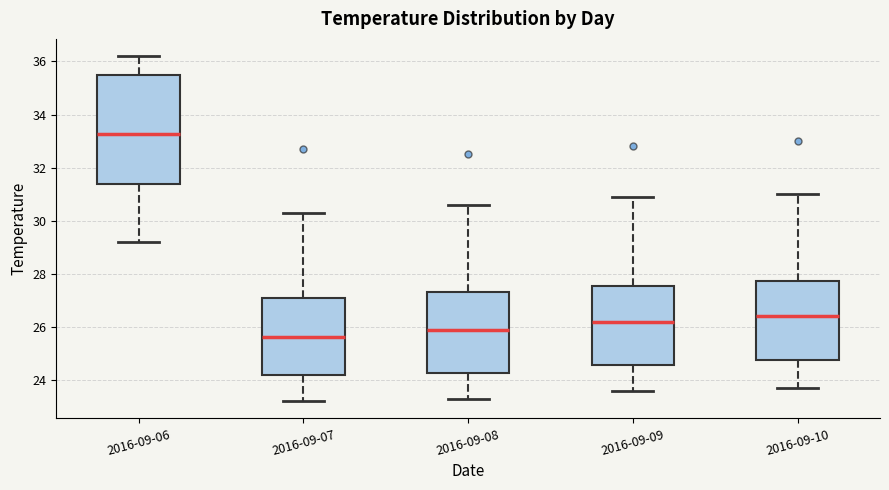

Reading left to right, transcribe this box plot: for each box, give where its median line is, the range the box spans, and where its two whiskers end, as read against the y-axis. The values are not printed on the chart, so give them approximately, as read against the axis.

2016-09-06: median 33.2, box 31.4 to 35.4, whiskers 29.2 to 36.2
2016-09-07: median 25.6, box 24.2 to 27.0, whiskers 23.2 to 30.4
2016-09-08: median 26.0, box 24.2 to 27.4, whiskers 23.4 to 30.6
2016-09-09: median 26.2, box 24.6 to 27.6, whiskers 23.6 to 31.0
2016-09-10: median 26.4, box 24.8 to 27.8, whiskers 23.8 to 31.0